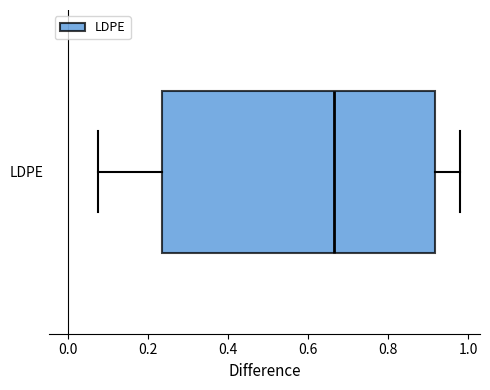

Transcribe this box plot: give where the median line is, the range the box spans, and where the two whiskers end, as read against the x-axis. The values are not printed on the chart, so give them approximately, as read against the axis.

median 0.66, box 0.24 to 0.92, whiskers 0.08 to 0.98